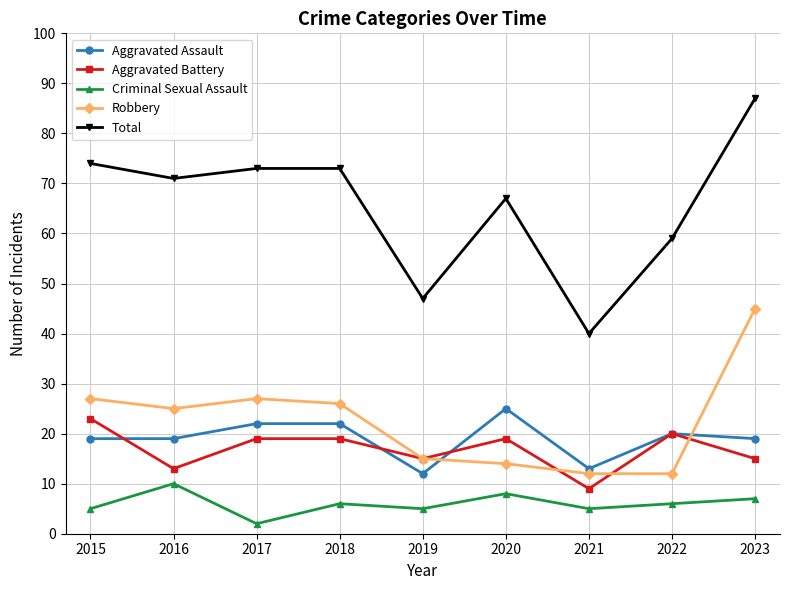

What is the maximum value for Criminal Sexual Assault?

10